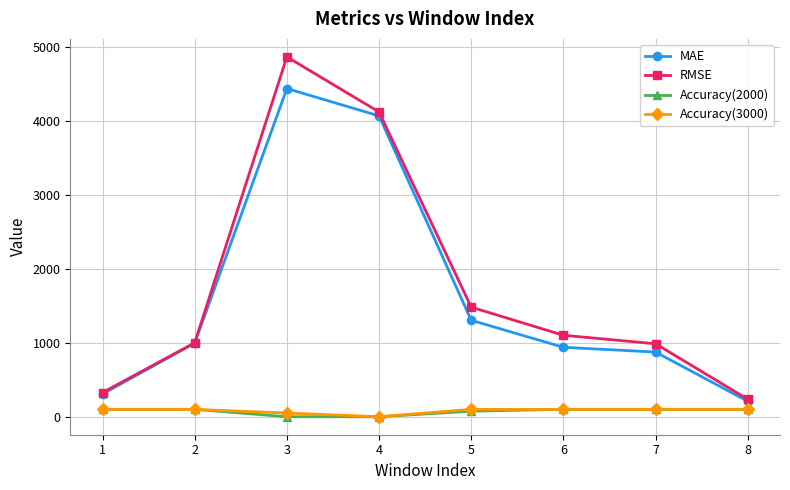

What is the difference between the second highest and minimum values in the Accuracy(3000) series?

100.0